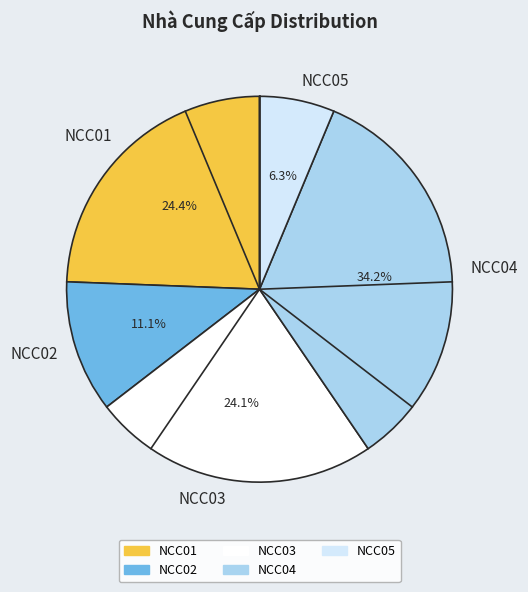

To the nearest percent, what is the combined percentage of NCC03 and NCC02?

35%